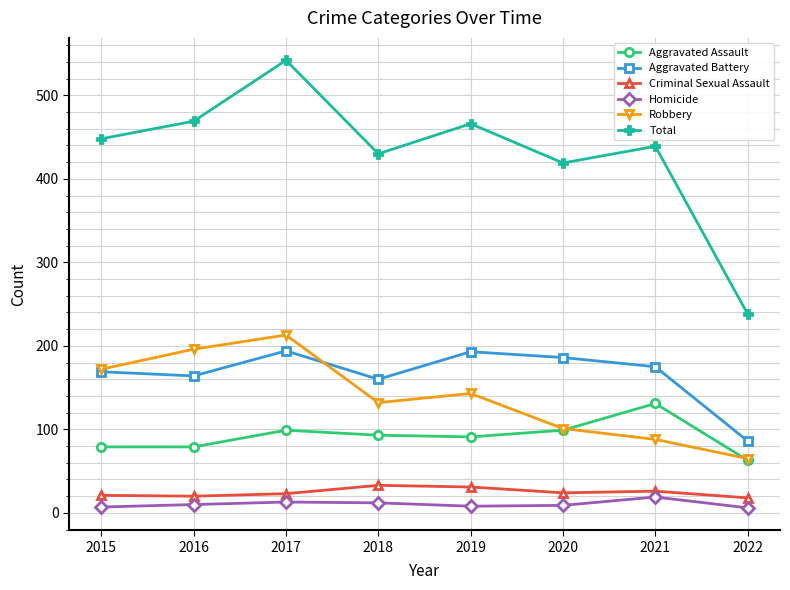

True or false: Robbery and Homicide intersect in this chart.

False